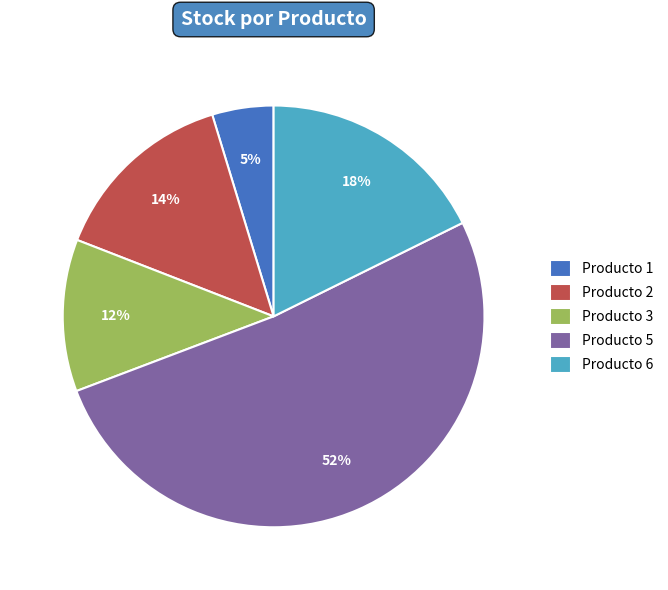

What percentage is the Producto 3 slice, to the nearest percent?

12%